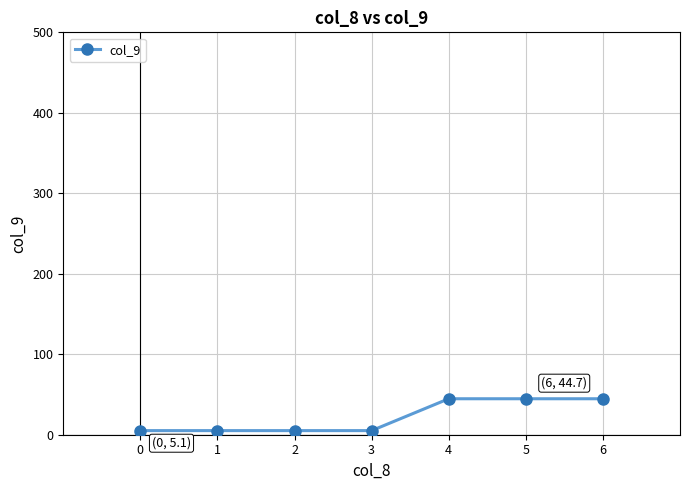

What is the value of the 3rd point from the left?

5.1